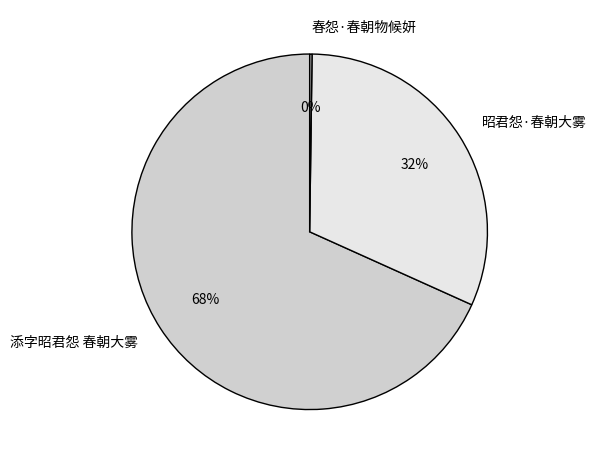

Between 昭君怨·春朝大雾 and 添字昭君怨 春朝大雾, which is larger?

添字昭君怨 春朝大雾